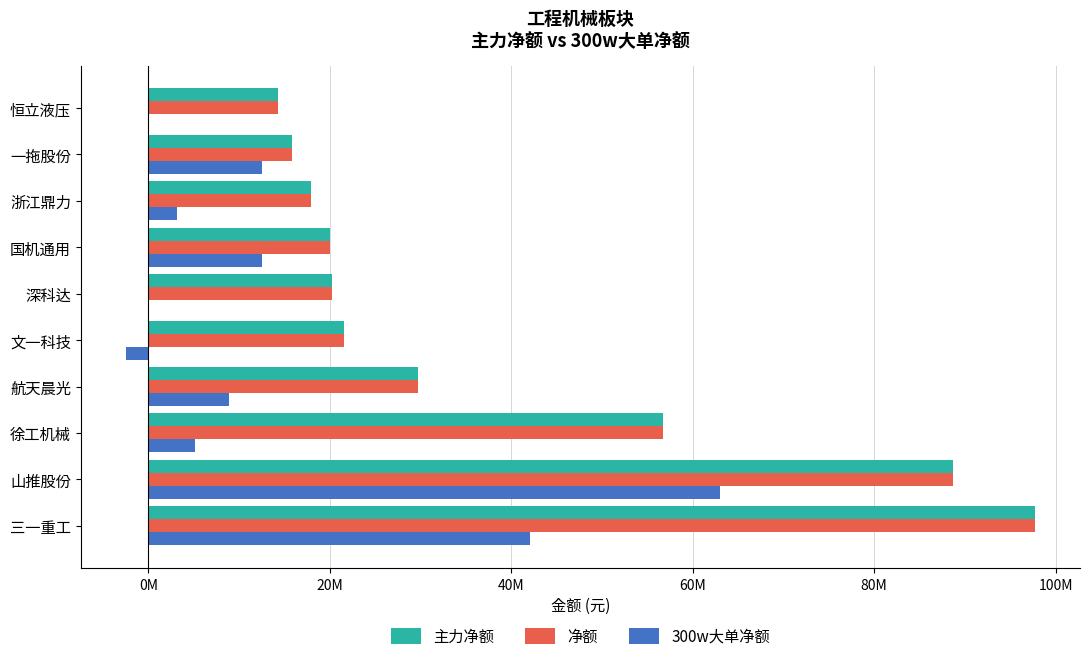

What are all the series names shown in the legend?

主力净额, 净额, 300w大单净额